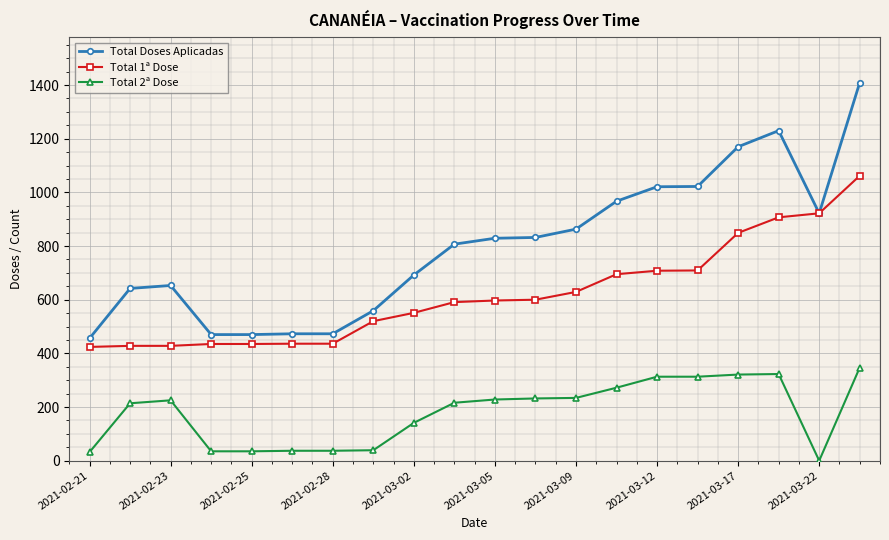

True or false: Total Doses Aplicadas and Total 2ª Dose cross at least once.

False